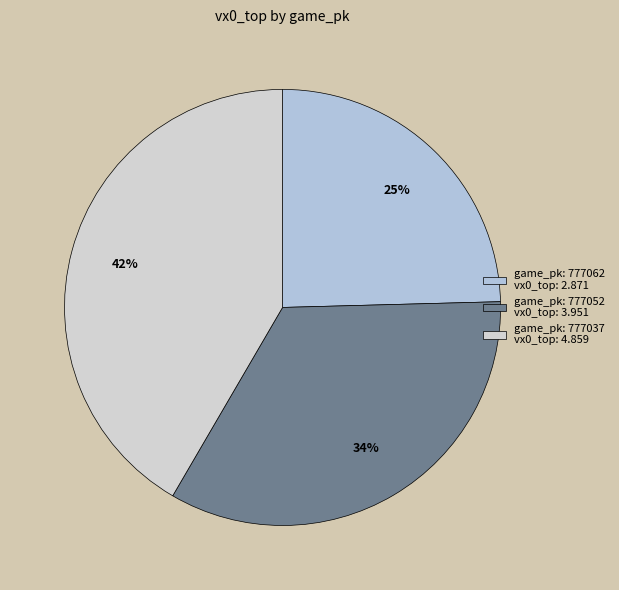

Rank the categories by value from highest to lowest.

game_pk: 777037 vx0_top: 4.859, game_pk: 777052 vx0_top: 3.951, game_pk: 777062 vx0_top: 2.871